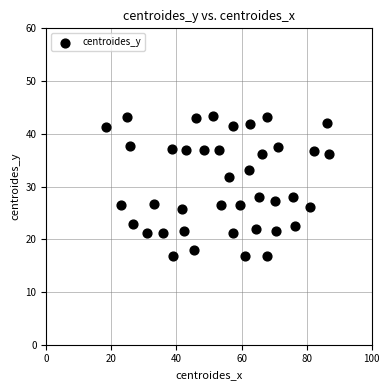

What is the range of X values (max minus min)?

68.5